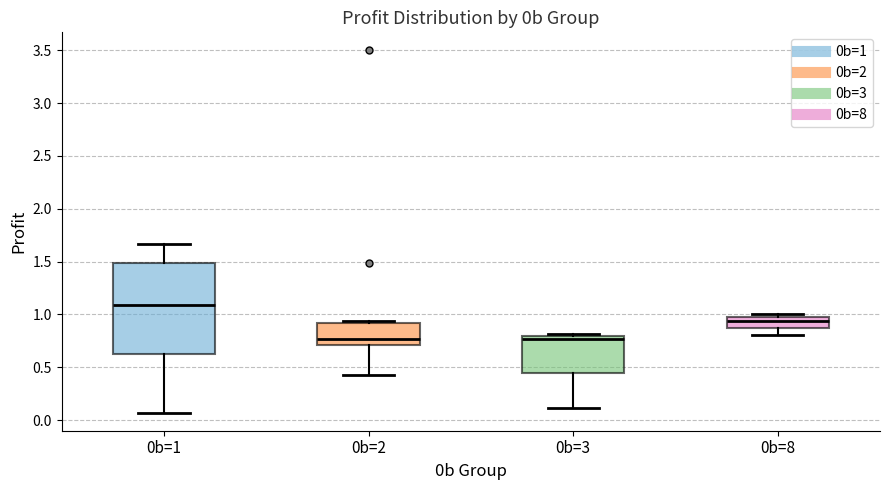

Reading left to right, transcribe this box plot: for each box, give where its median line is, the range the box spans, and where its two whiskers end, as read against the y-axis. The values are not printed on the chart, so give them approximately, as read against the axis.

0b=1: median 1.10, box 0.65 to 1.50, whiskers 0.05 to 1.65
0b=2: median 0.75, box 0.70 to 0.90, whiskers 0.45 to 0.95
0b=3: median 0.75, box 0.45 to 0.80, whiskers 0.10 to 0.80 (just above the box's upper edge)
0b=8: median 0.95 (just below the box's upper edge), box 0.85 to 0.95, whiskers 0.80 to 1.00